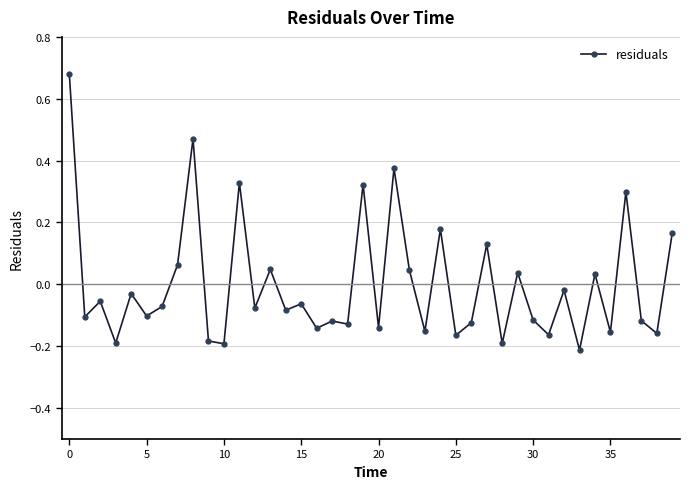

How many data points are above 0?

14